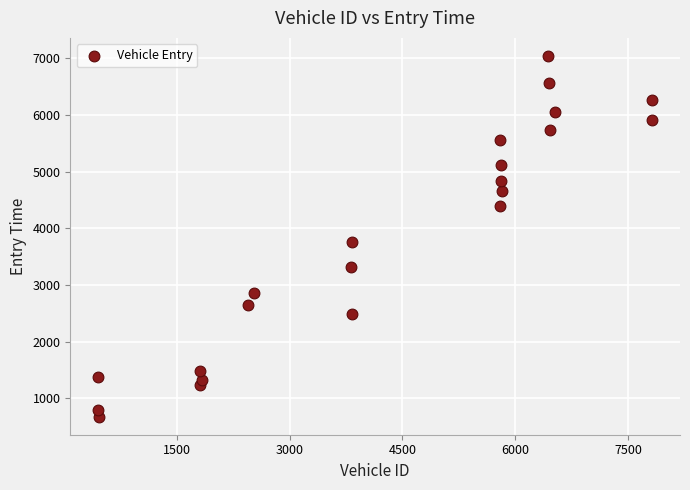

What is the range of X values (max minus min)?

7368.0